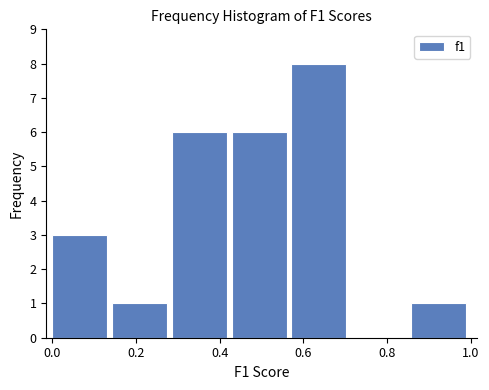

What is the height of the bar covering 0.28 to 0.42 on the x-axis? Neither the bar edges nor the heights are printed on the chart, so give them approximately, as read against the axes.

6